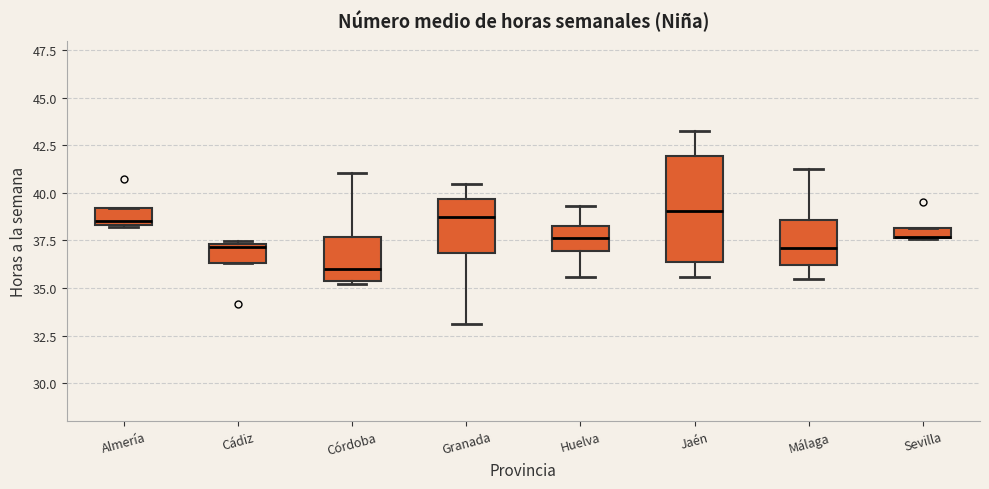

Which box is the tallest, from its lower edge to its upper edge?

Jaén